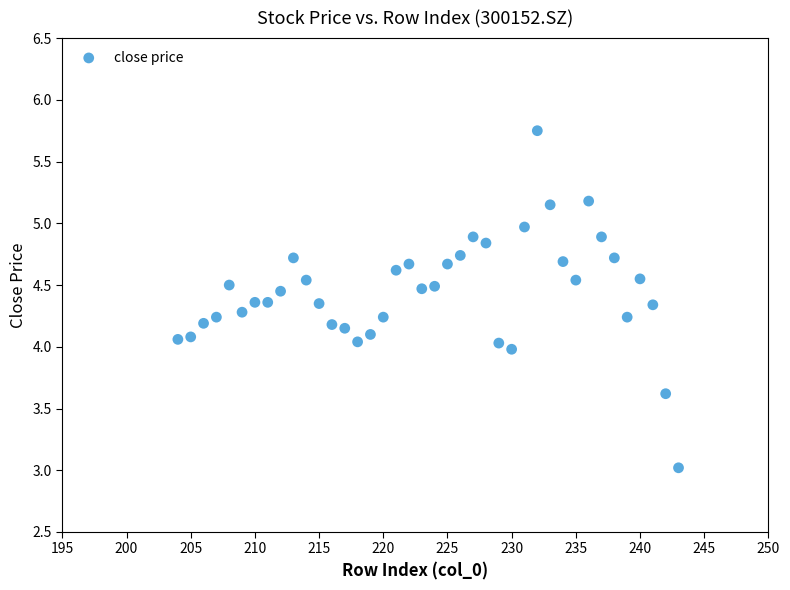

What is the range of X values (max minus min)?

39.0